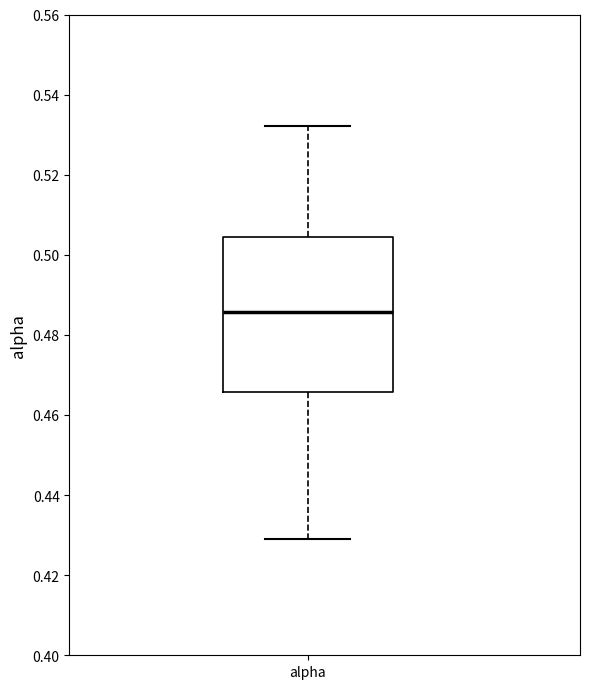

Transcribe this box plot: give where the median line is, the range the box spans, and where the two whiskers end, as read against the y-axis. The values are not printed on the chart, so give them approximately, as read against the axis.

median 0.486, box 0.466 to 0.504, whiskers 0.430 to 0.532